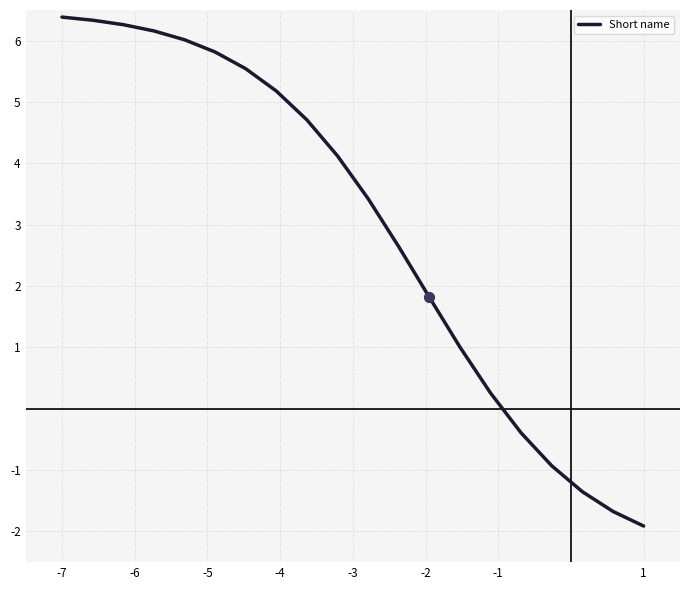

What is the greatest value displayed?

6.4